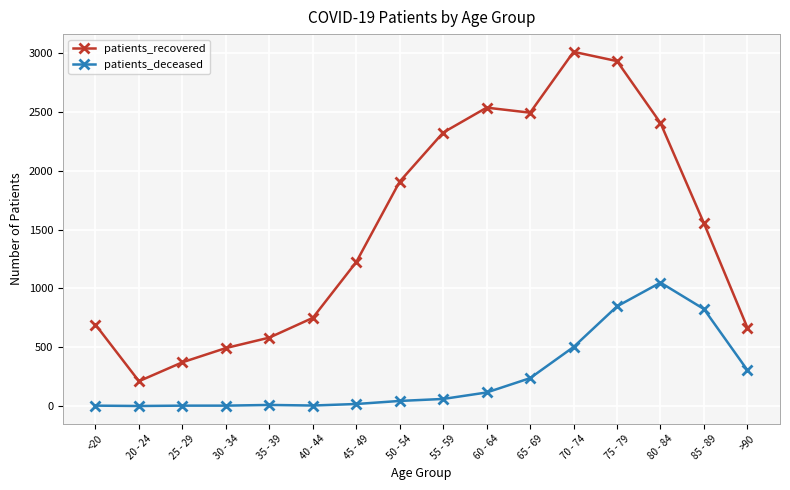

What is the label of the 15th point from the right?

20 - 24